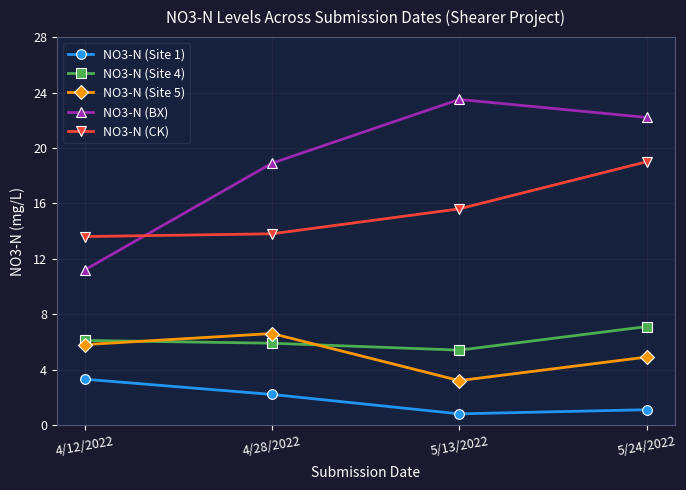

True or false: NO3-N (Site 5) and NO3-N (BX) intersect in this chart.

False